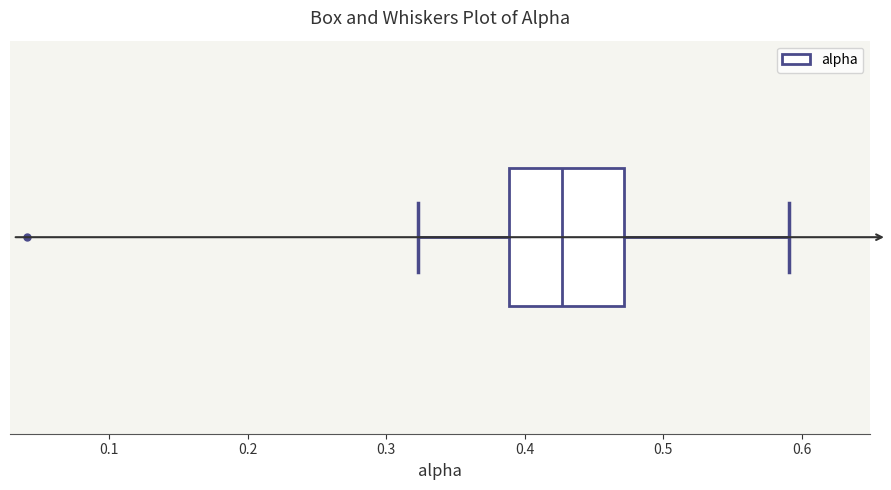

Where is the left edge of the box on the x-axis? The values are not printed on the chart, so give them approximately, as read against the axis.

0.39